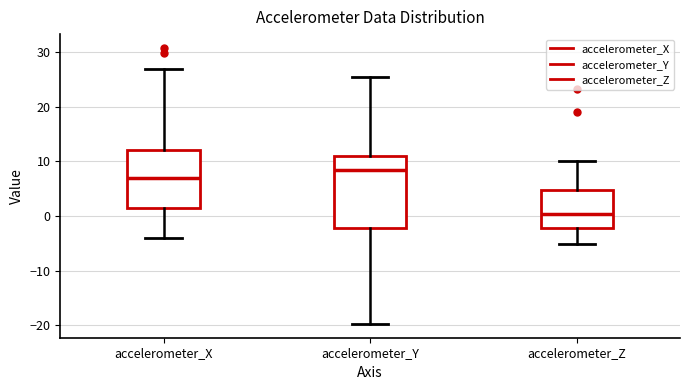

Reading left to right, transcribe this box plot: for each box, give where its median line is, the range the box spans, and where its two whiskers end, as read against the y-axis. The values are not printed on the chart, so give them approximately, as read against the axis.

accelerometer_X: median 7, box 2 to 12, whiskers -4 to 27
accelerometer_Y: median 8, box -2 to 11, whiskers -20 to 25
accelerometer_Z: median 0, box -2 to 5, whiskers -5 to 10